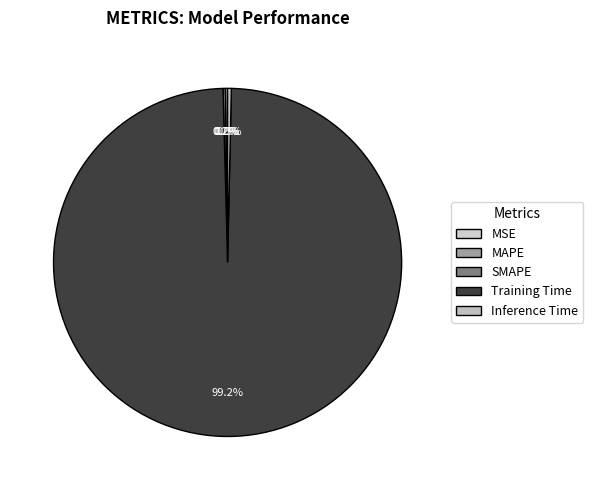

Does any single category account for the majority?

Yes